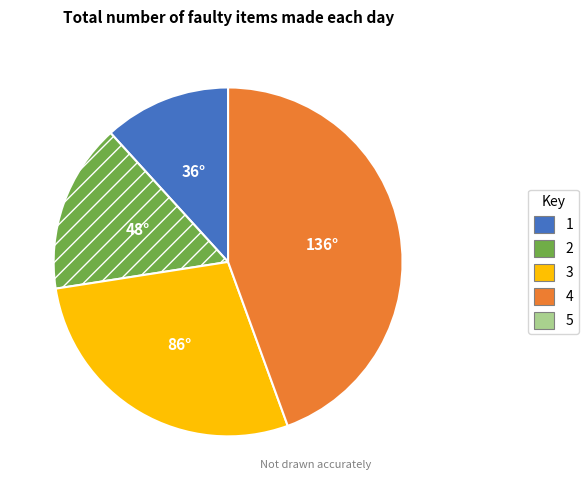

Does any single category account for the majority?

No